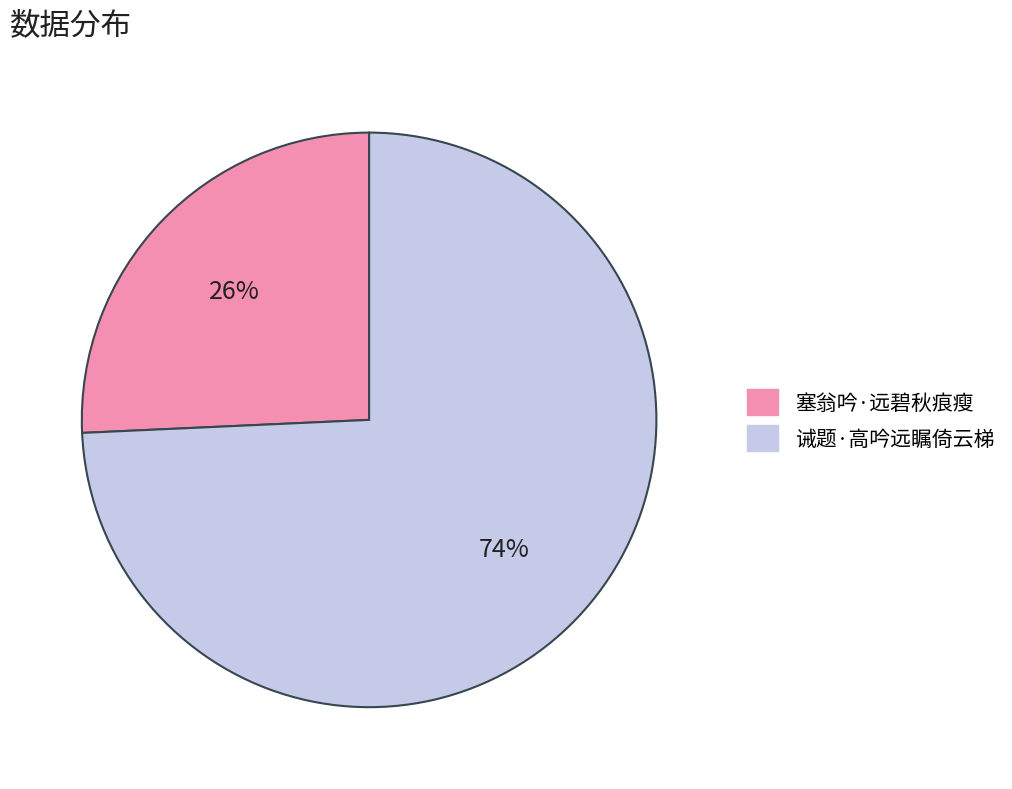

To the nearest percent, what is the combined percentage of 塞翁吟·远碧秋痕瘦 and 诫题·高吟远瞩倚云梯?

100%